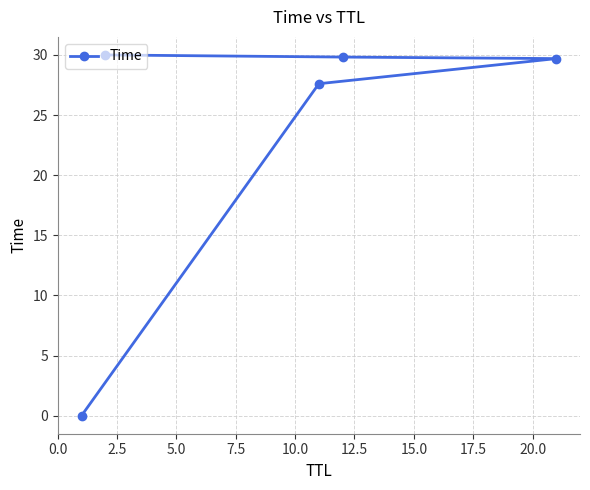

What is the maximum value shown in the chart?

30.0